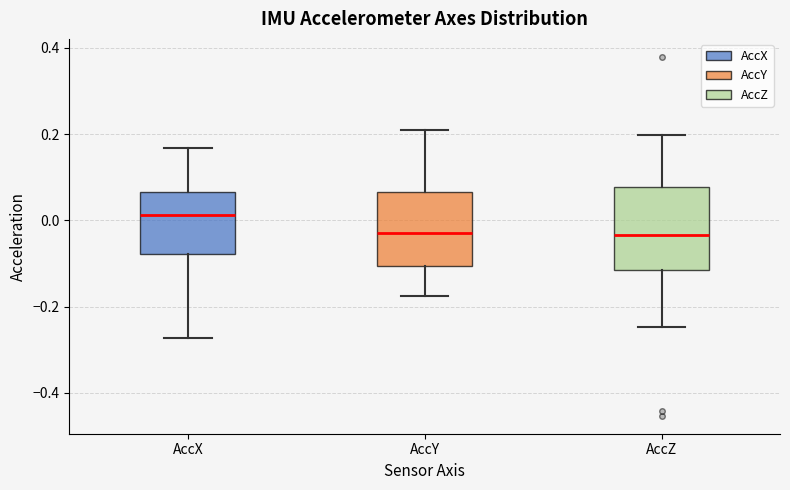

Reading left to right, transcribe this box plot: for each box, give where its median line is, the range the box spans, and where its two whiskers end, as read against the y-axis. The values are not printed on the chart, so give them approximately, as read against the axis.

AccX: median 0.02, box -0.08 to 0.06, whiskers -0.28 to 0.16
AccY: median -0.02, box -0.10 to 0.06, whiskers -0.18 to 0.20
AccZ: median -0.04, box -0.12 to 0.08, whiskers -0.24 to 0.20